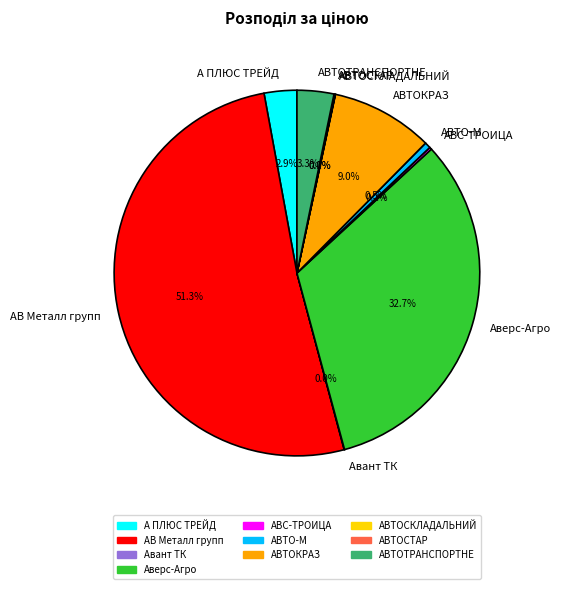

What is the largest slice in the pie chart?

АВ Металл групп